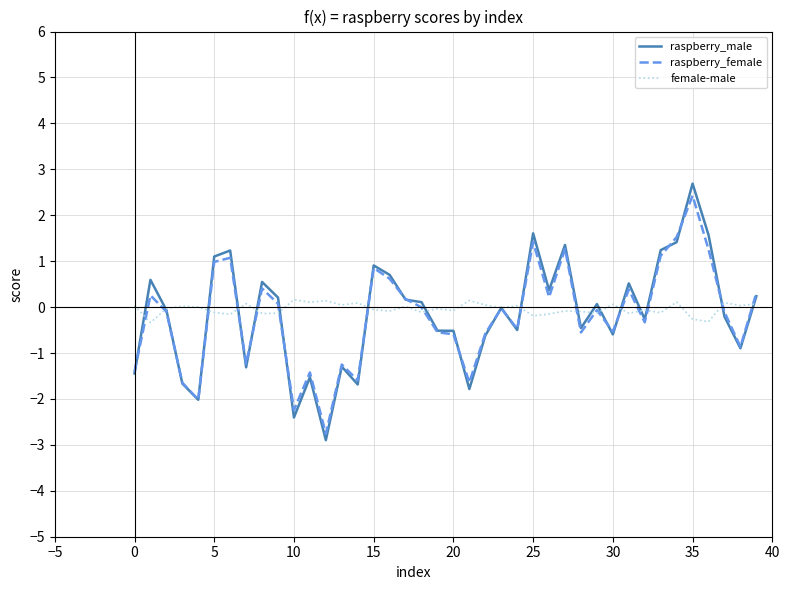

What is the maximum value shown in the chart?

2.7